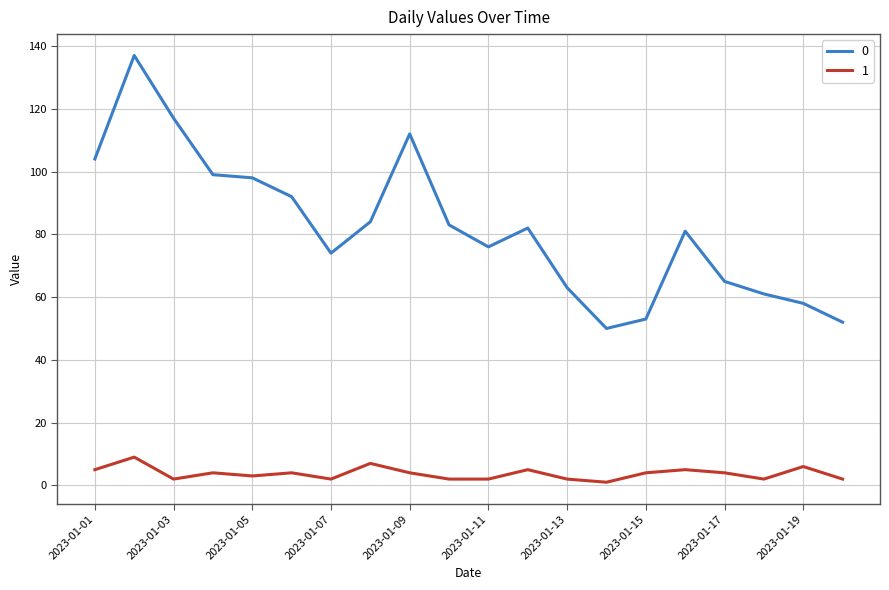

True or false: 1 and 0 intersect in this chart.

False